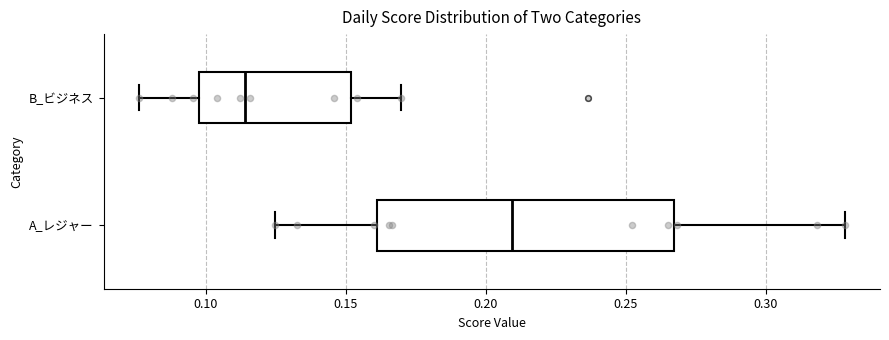

Which box has the furthest to the right median line?

A_レジャー